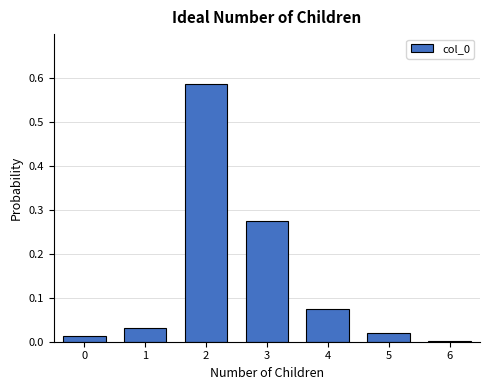

The chart shows a value of 0.2 at 3. True or false?

False